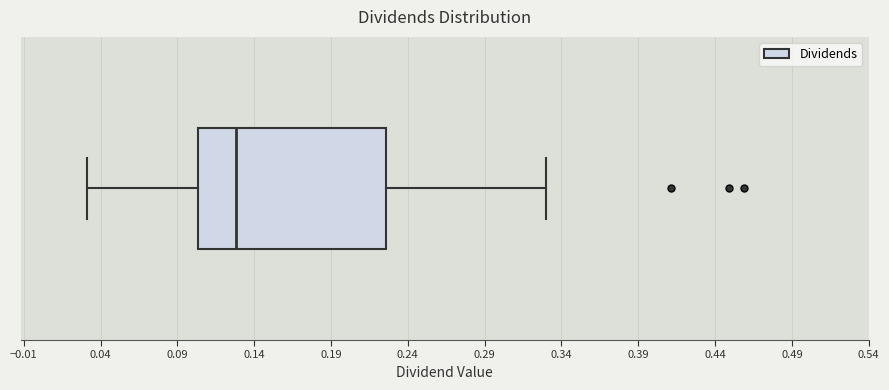

Transcribe this box plot: give where the median line is, the range the box spans, and where the two whiskers end, as read against the x-axis. The values are not printed on the chart, so give them approximately, as read against the axis.

median 0.130, box 0.105 to 0.225, whiskers 0.030 to 0.330